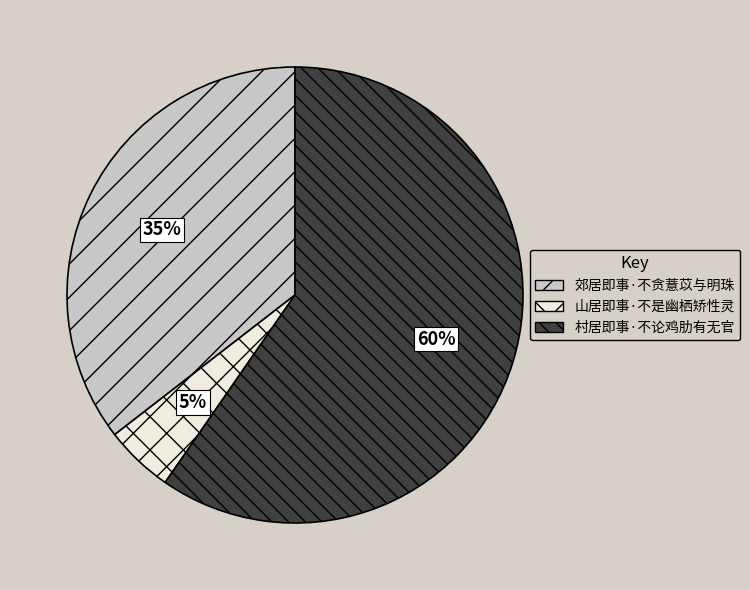

Is there any slice that represents more than half of the pie?

Yes